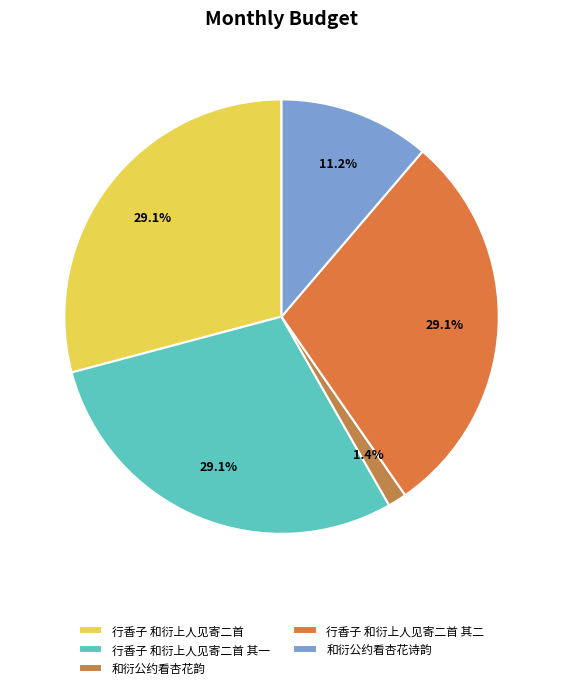

How many segments does this pie chart have?

5